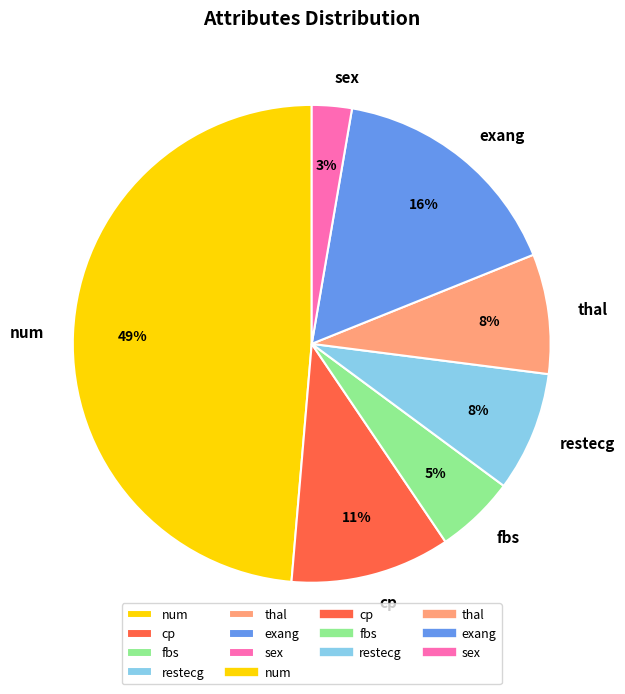

To the nearest percent, what percentage of the pie is sex?

3%